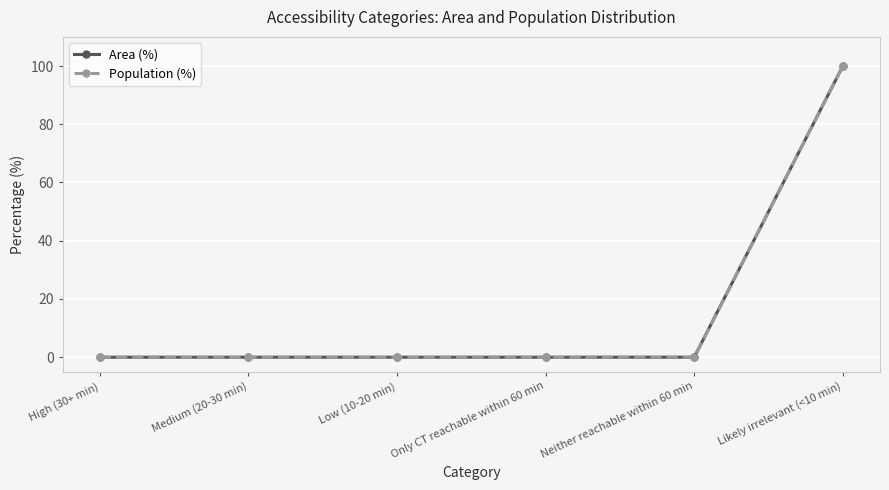

Does the chart have visible grid lines?

Yes